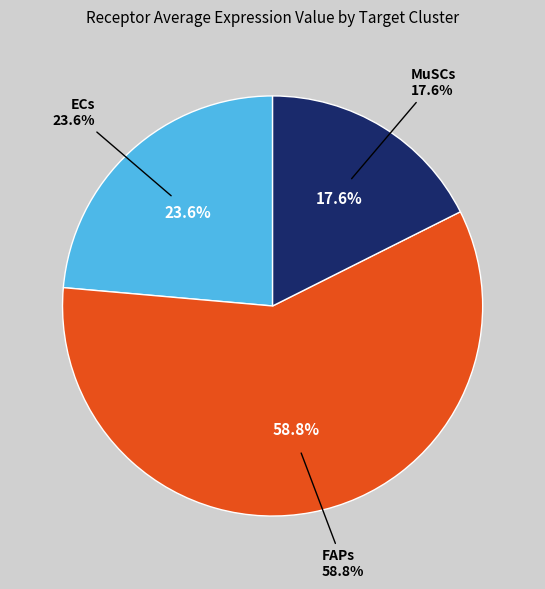

How many segments does this pie chart have?

3